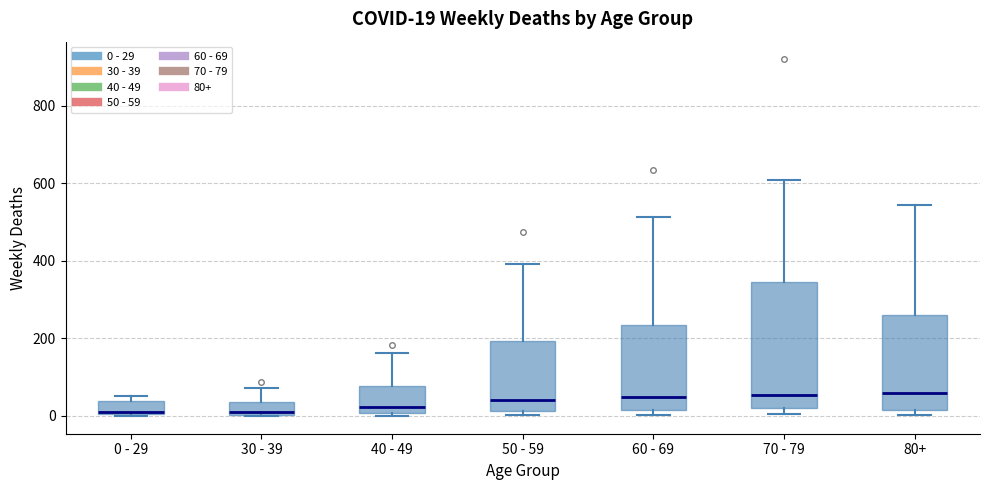

Comparing the boxes themselves (not the whiskers), which one is the tallest?

70 - 79